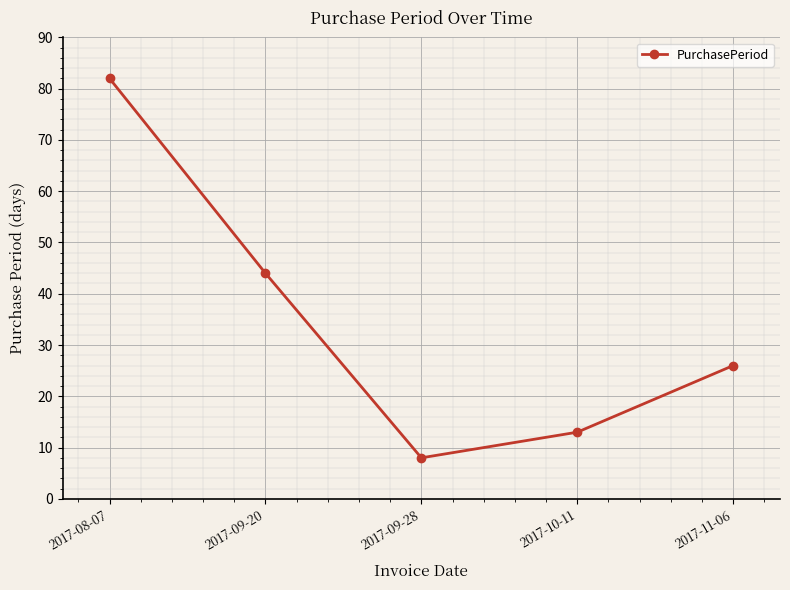

Where does the data first go above 26?

2017-08-07